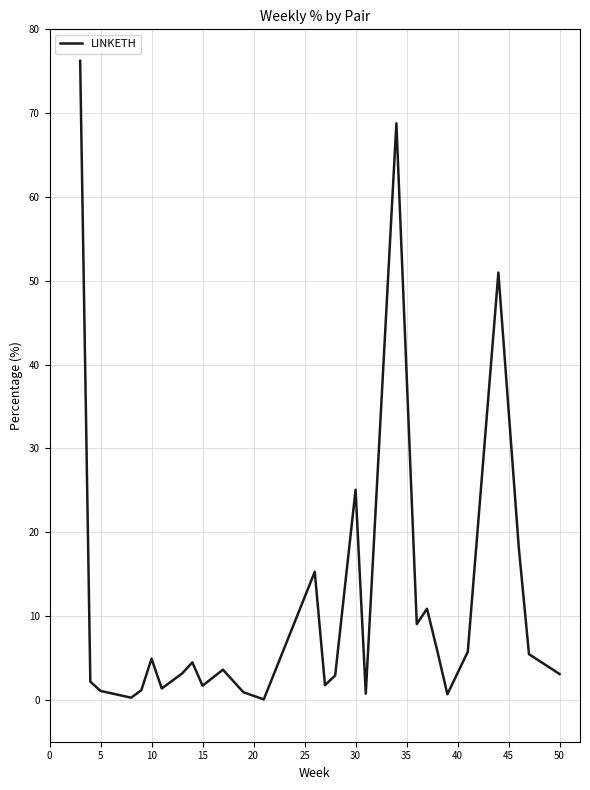

Does the chart display data point markers on the line(s)?

No